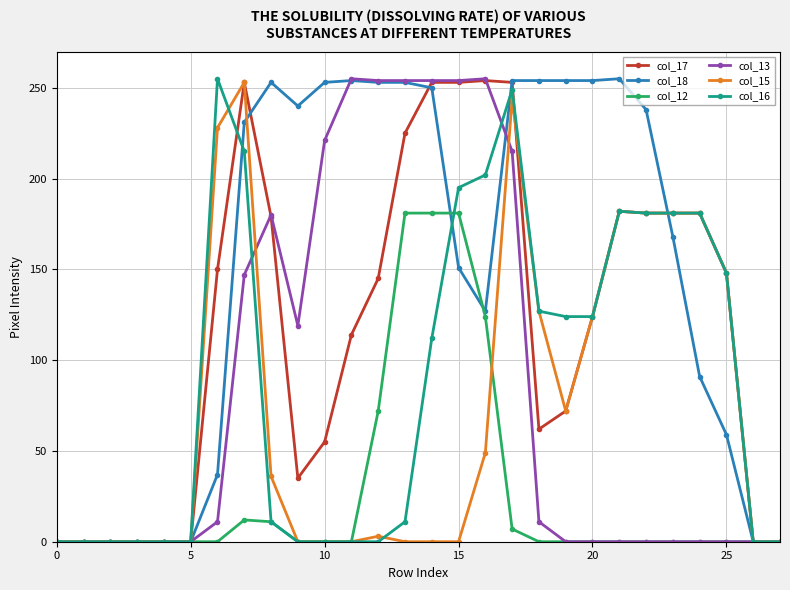

True or false: col_17 has more than 0 points higher than both neighbors.

True